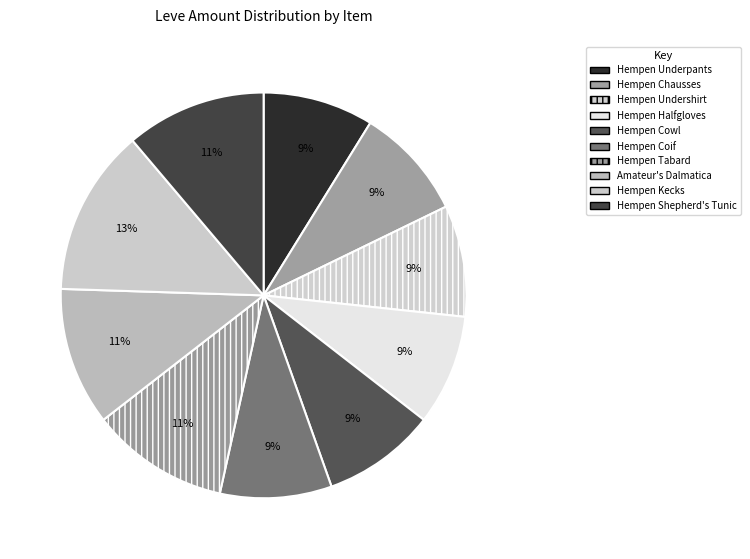

Count the number of slices in the pie.

10